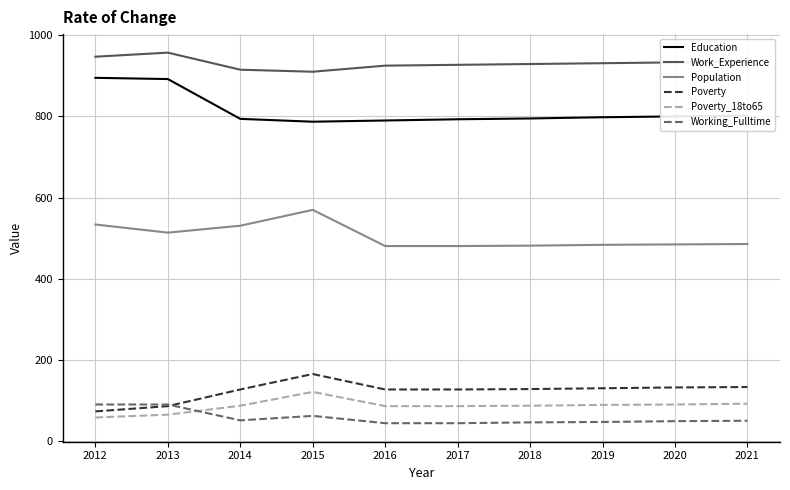

At 2019, list the series in order from smallest to largest.

Working_Fulltime, Poverty_18to65, Poverty, Population, Education, Work_Experience